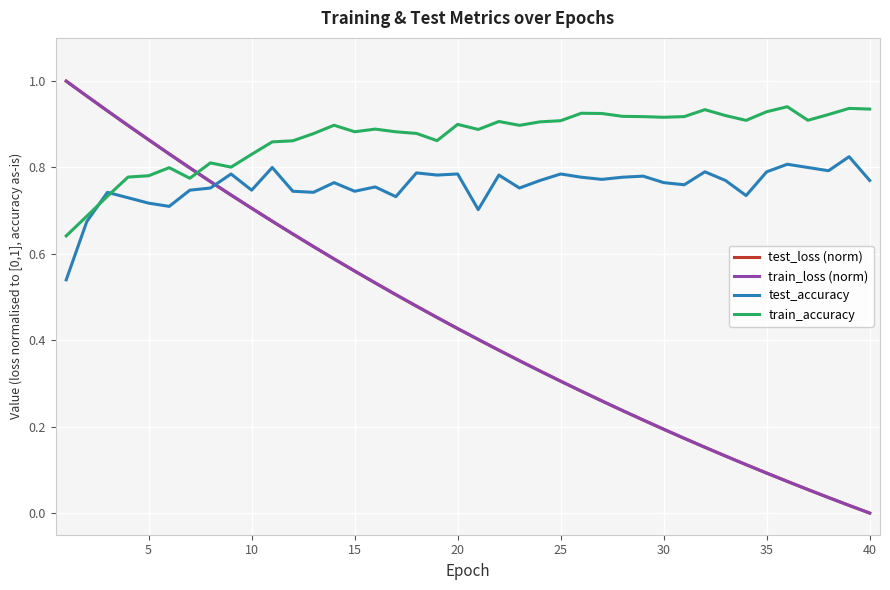

Which series has the largest range (max minus min)?

test_loss (norm)